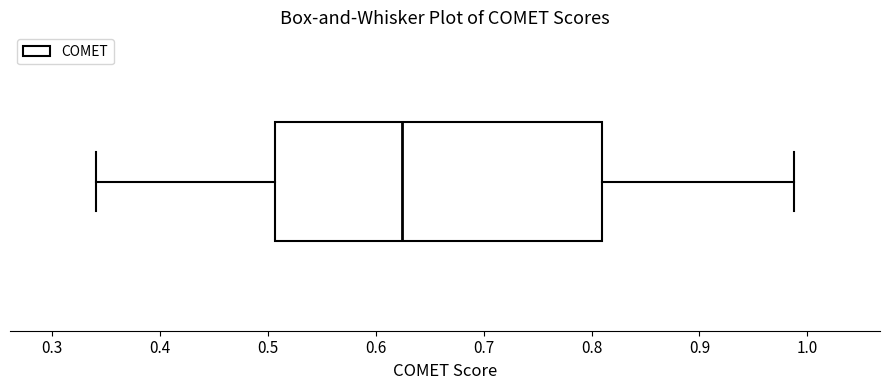

Where is the right edge of the box on the x-axis? The values are not printed on the chart, so give them approximately, as read against the axis.

0.81